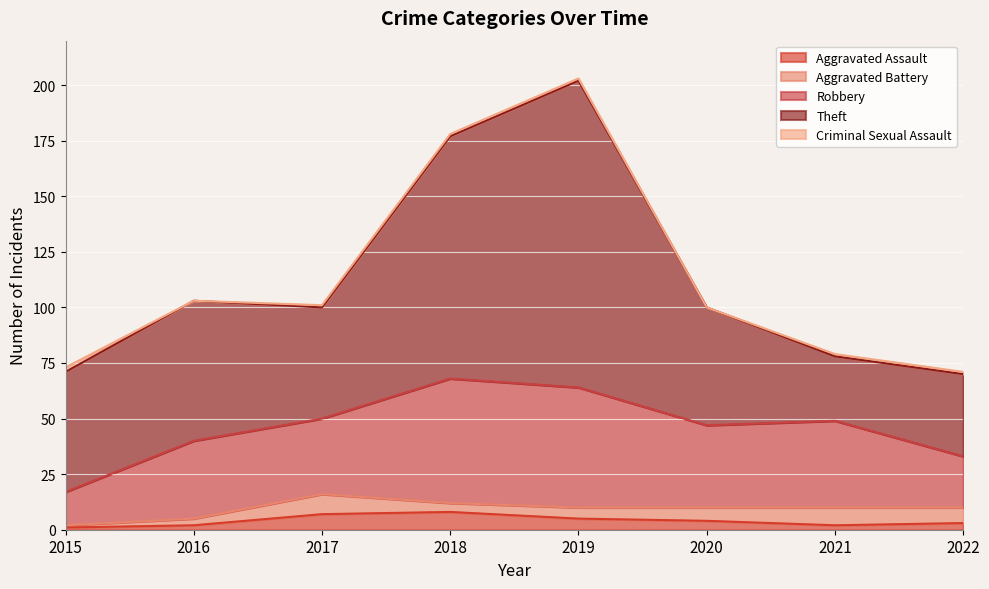

True or false: Total and Criminal Sexual Assault intersect in this chart.

False